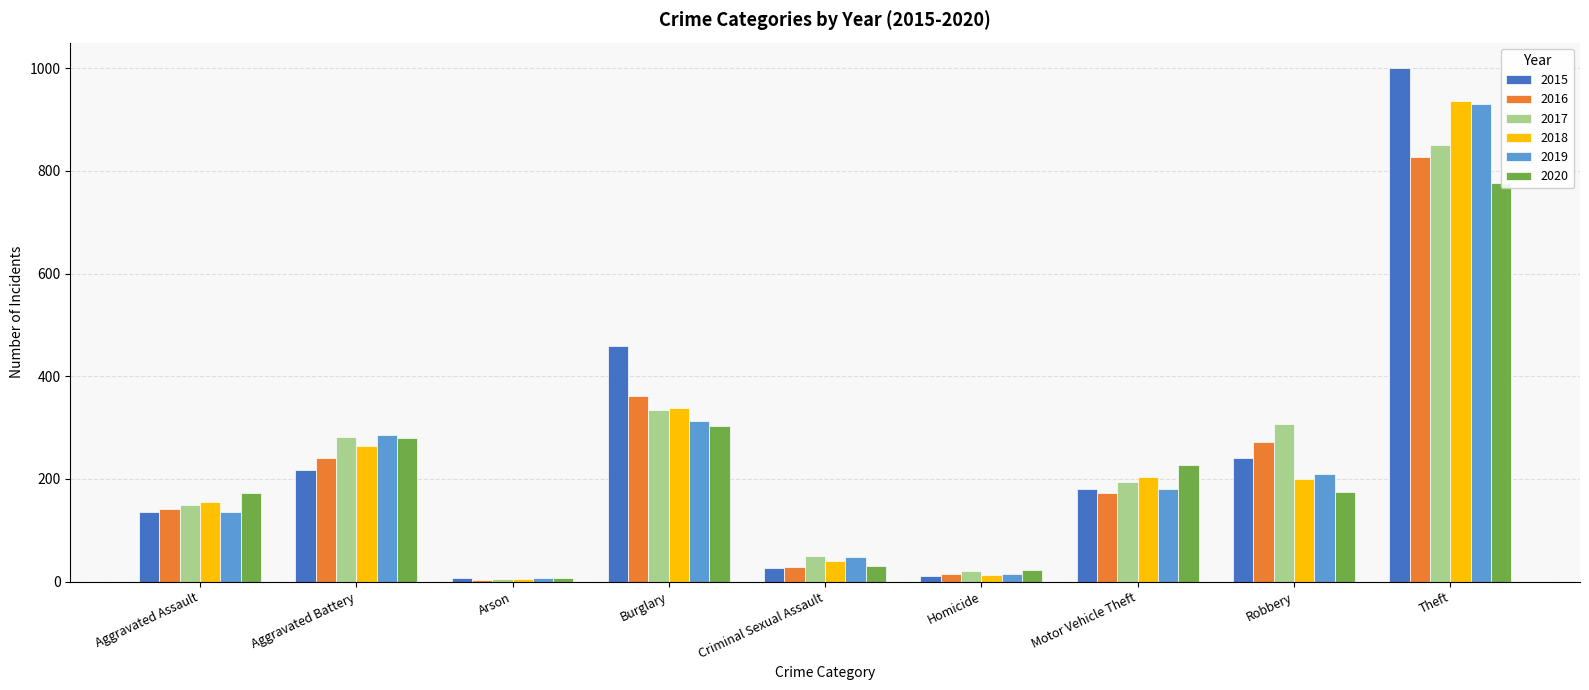

True or false: 2017 has a value of 308 at Robbery.

True